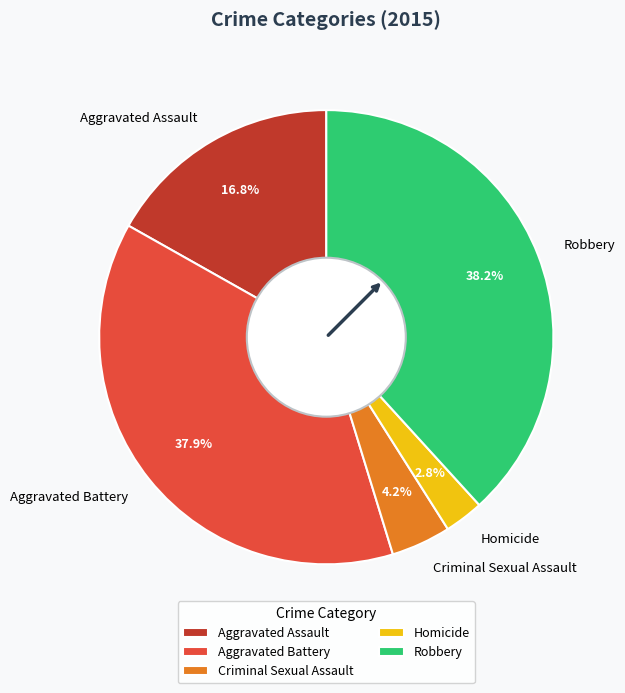

Which category has the smallest portion of the pie?

Homicide